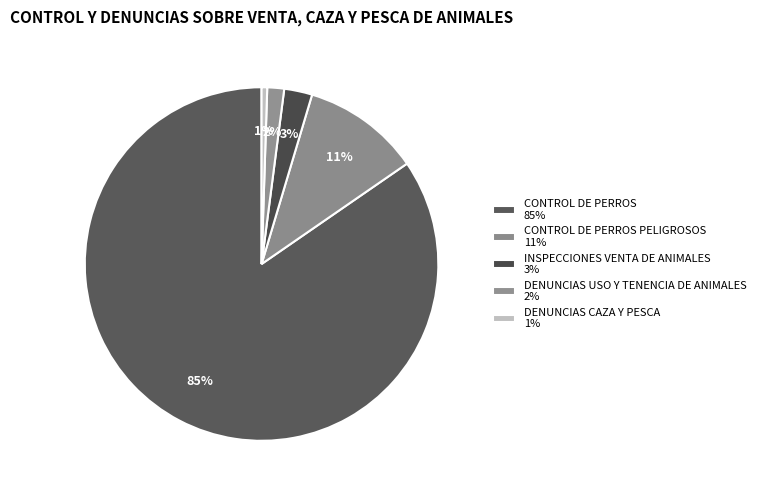

Which slice is the largest?

CONTROL DE PERROS